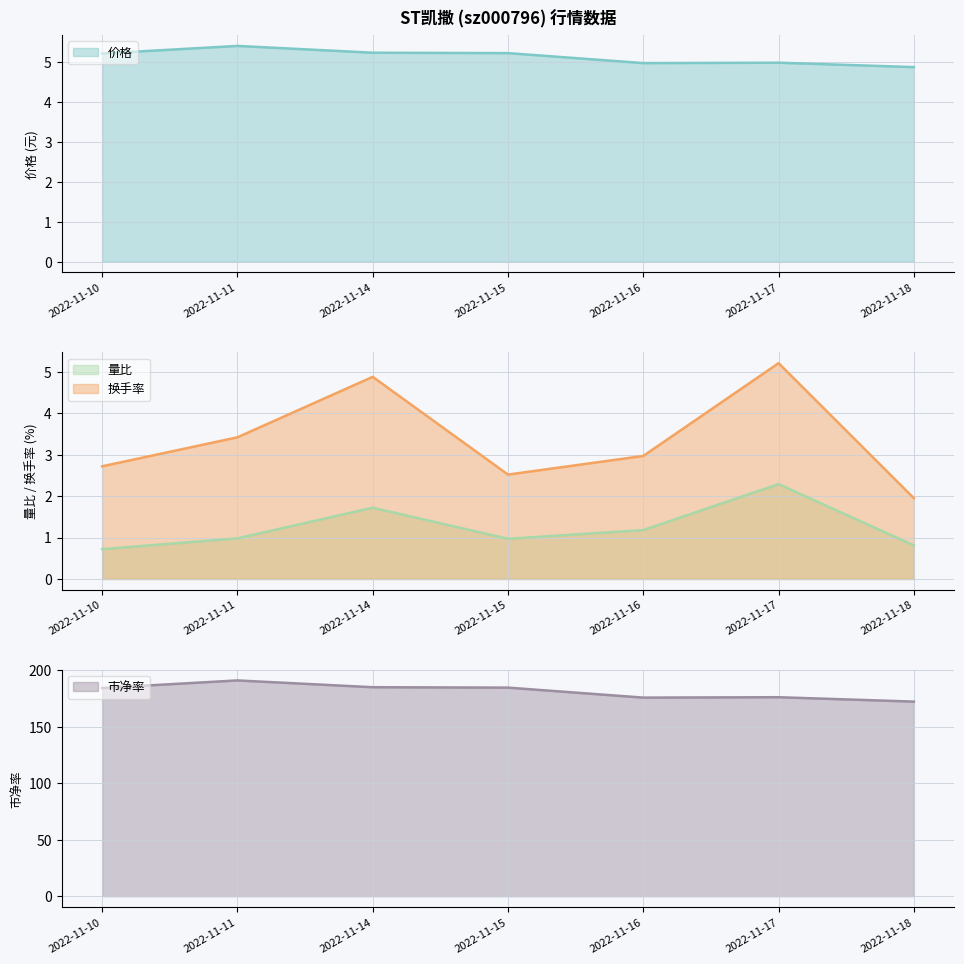

How many values in the 换手率 series exceed 2?

6